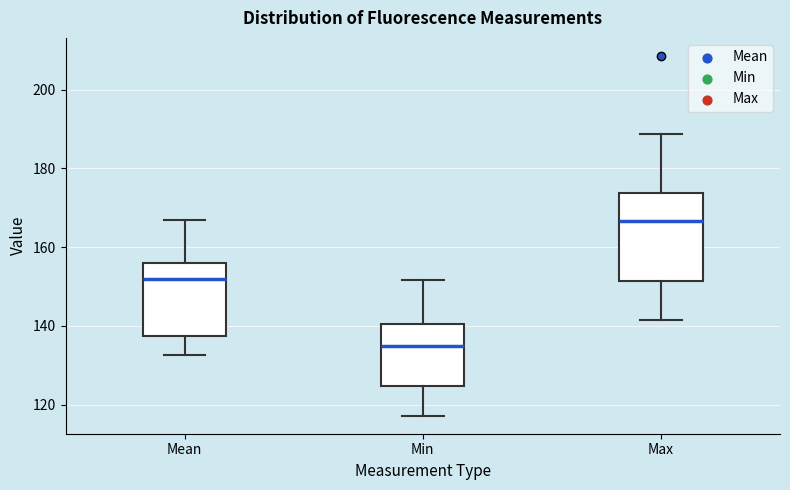

Which box's median line is the lowest?

Min